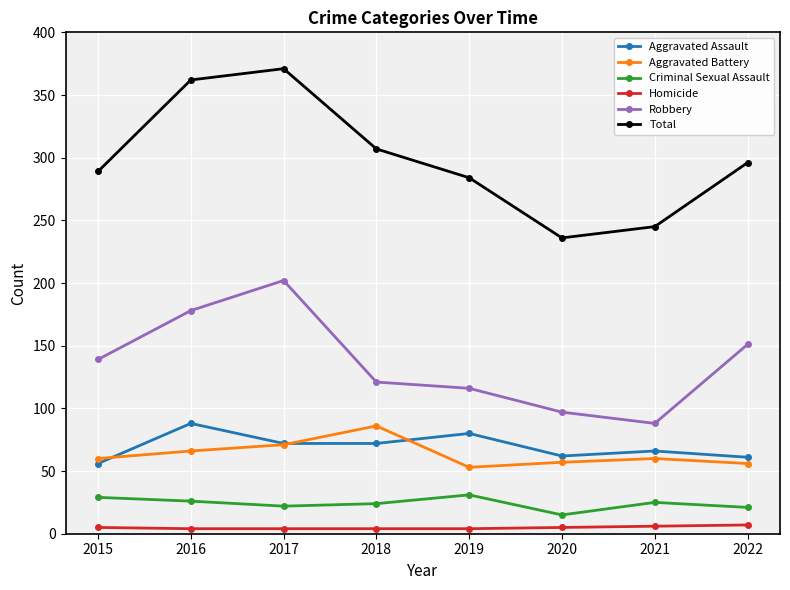

Which series has the widest spread of values?

Total